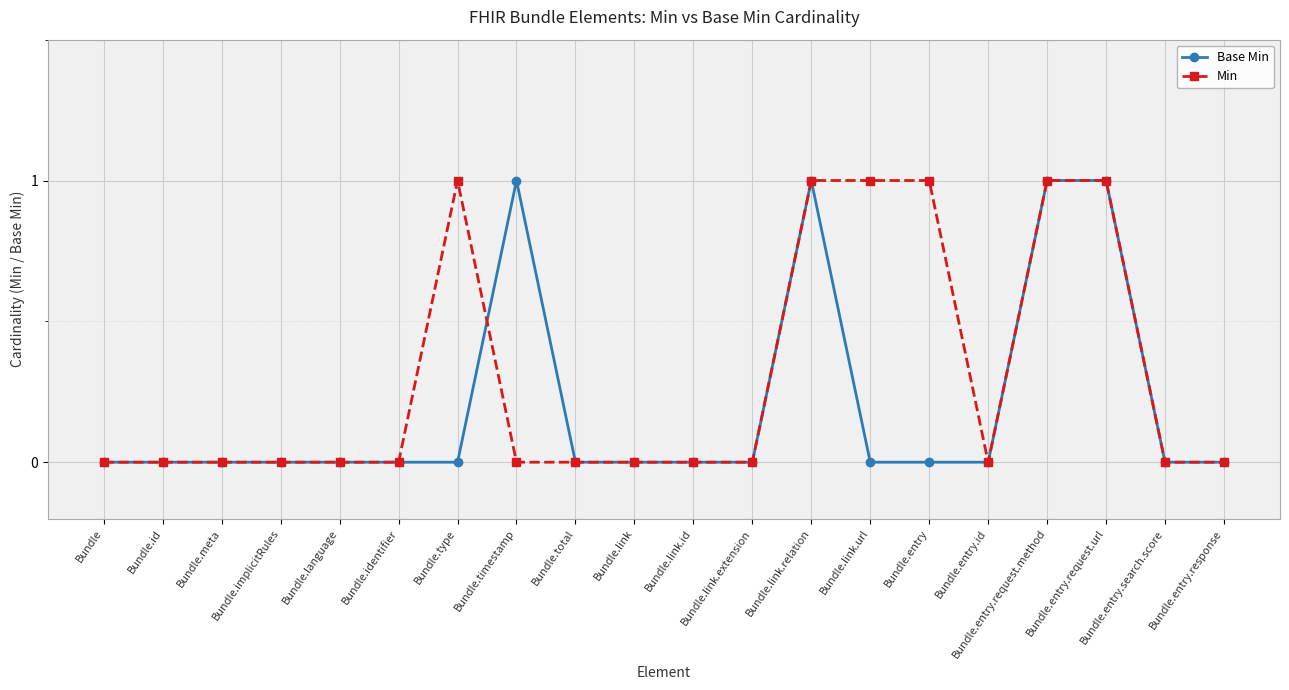

Does the chart have visible grid lines?

Yes